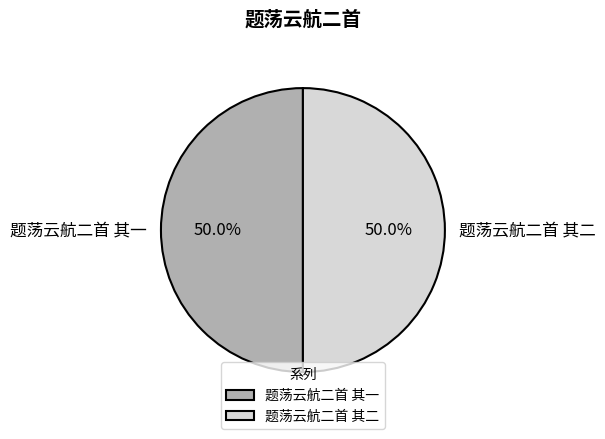

What is the ratio of the value at 题荡云航二首 其一 to the value at 题荡云航二首 其二?

1.0